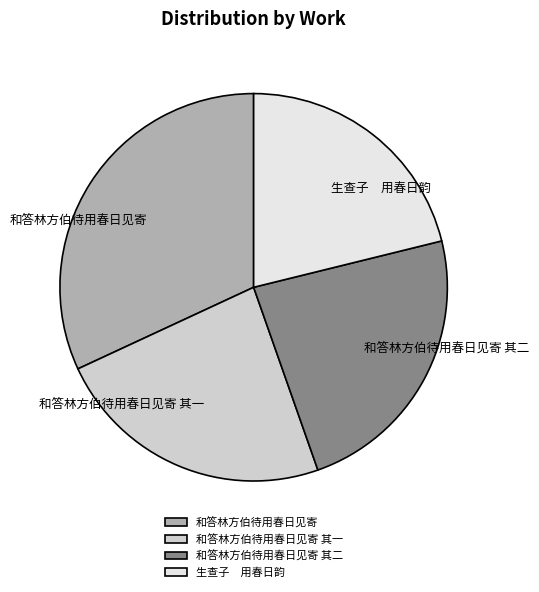

Do 和答林方伯待用春日见寄 其一 and 和答林方伯待用春日见寄 其二 together represent more than half of the pie?

No